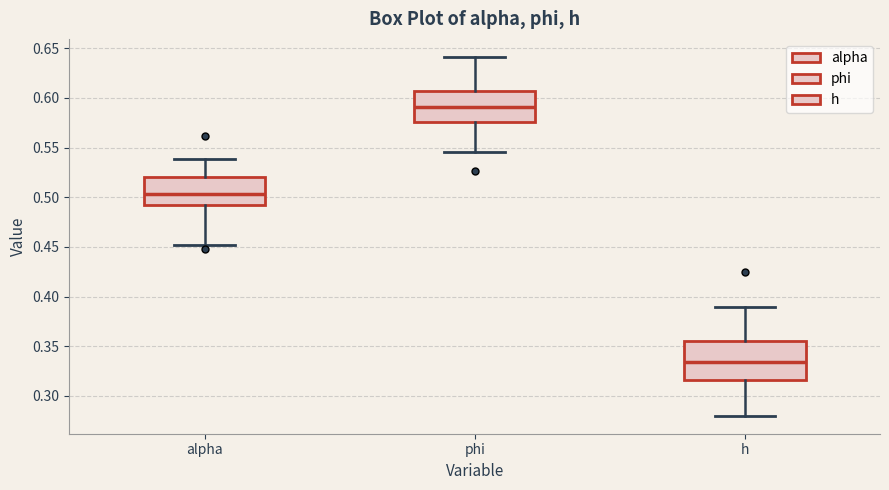

Which box has the lowest median line?

h